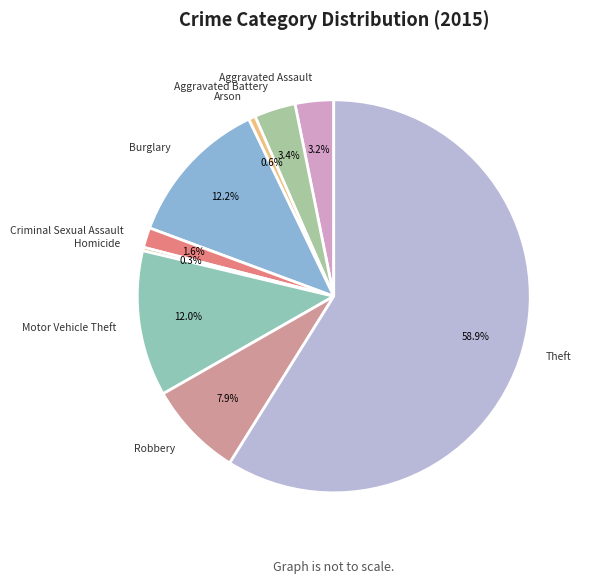

How many segments does this pie chart have?

9